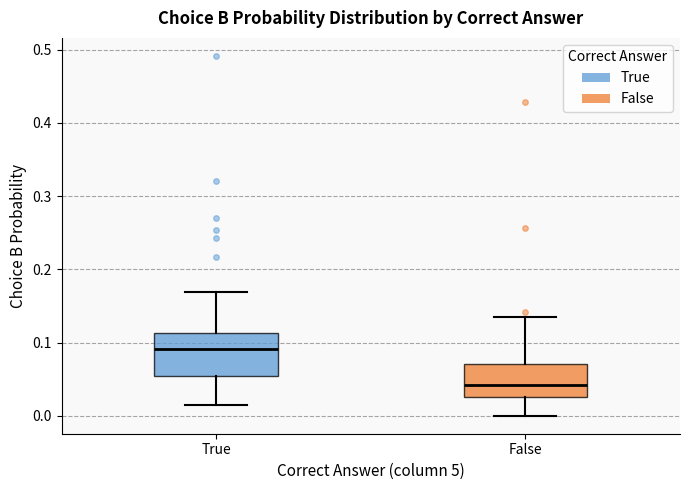

Which box has the lowest median line?

False